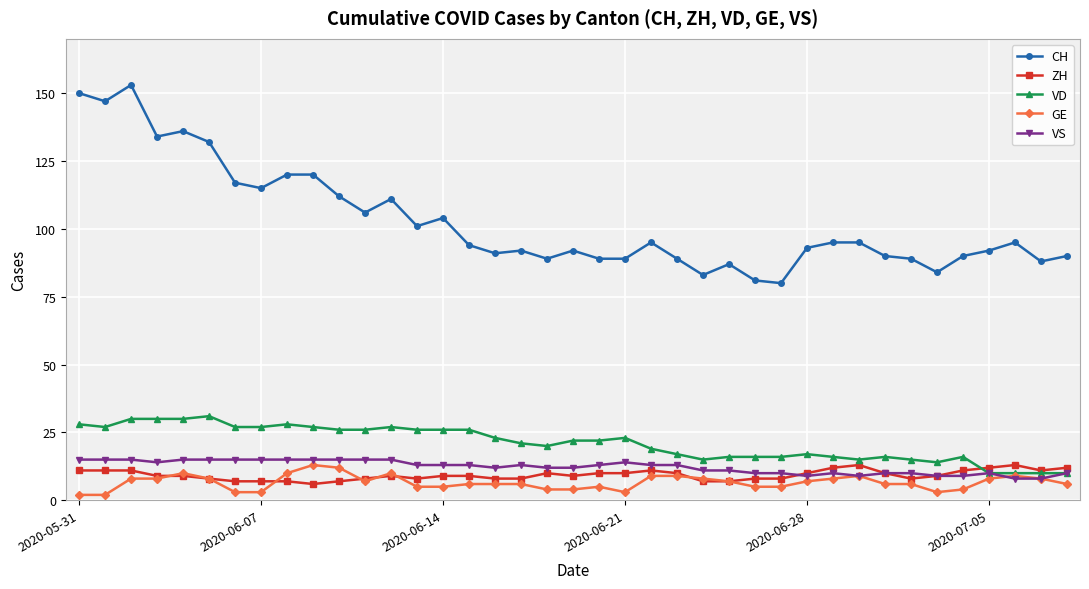

Reading right to left, transcribe all the data shown in this chart.

CH: 90	88	95	92	90	84	89	90	95	95	93	80	81	87	83	89	95	89	89	92	89	92	91	94	104	101	111	106	112	120	120	115	117	132	136	134	153	147	150
ZH: 12	11	13	12	11	9	8	10	13	12	10	8	8	7	7	10	11	10	10	9	10	8	8	9	9	8	9	8	7	6	7	7	7	8	9	9	11	11	11
VD: 10	10	10	10	16	14	15	16	15	16	17	16	16	16	15	17	19	23	22	22	20	21	23	26	26	26	27	26	26	27	28	27	27	31	30	30	30	27	28
GE: 6	8	9	8	4	3	6	6	9	8	7	5	5	7	8	9	9	3	5	4	4	6	6	6	5	5	10	7	12	13	10	3	3	8	10	8	8	2	2
VS: 10	8	8	10	9	9	10	10	9	10	9	10	10	11	11	13	13	14	13	12	12	13	12	13	13	13	15	15	15	15	15	15	15	15	15	14	15	15	15